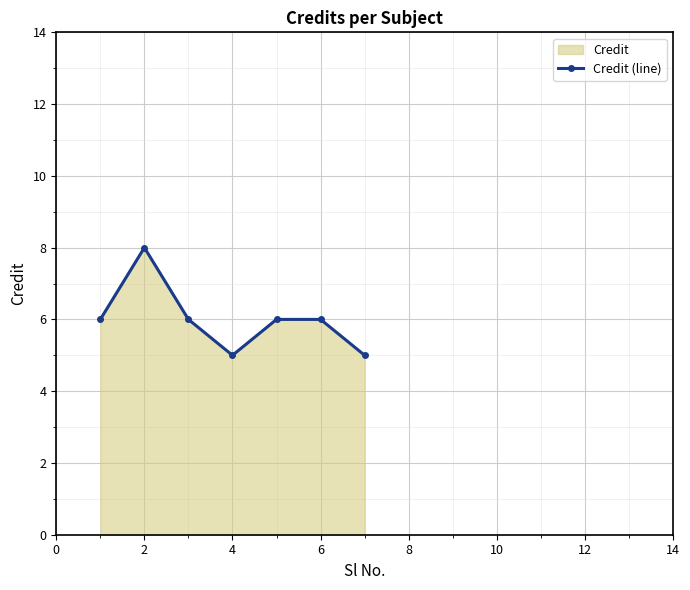

How many values exceed 6?

1